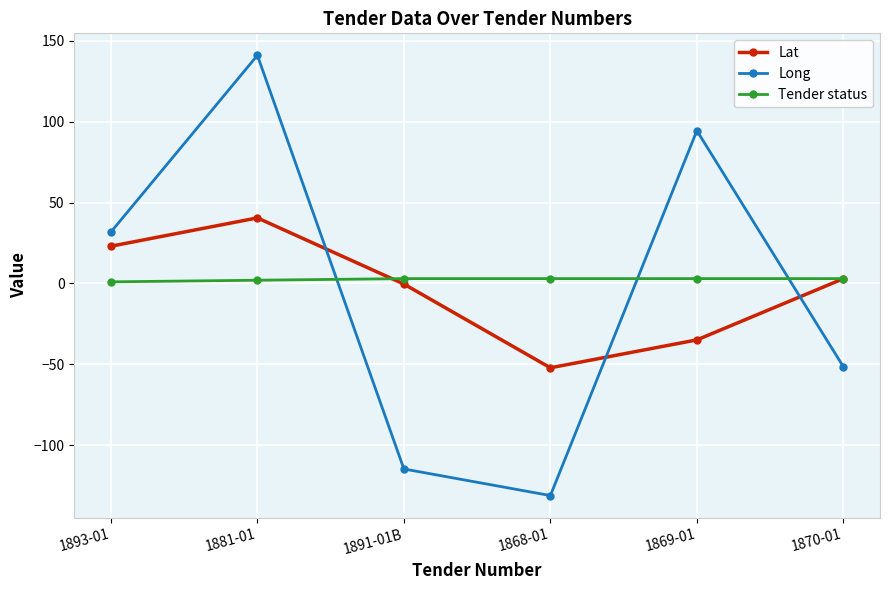

Which category has the lowest value in the Long series?

1868-01